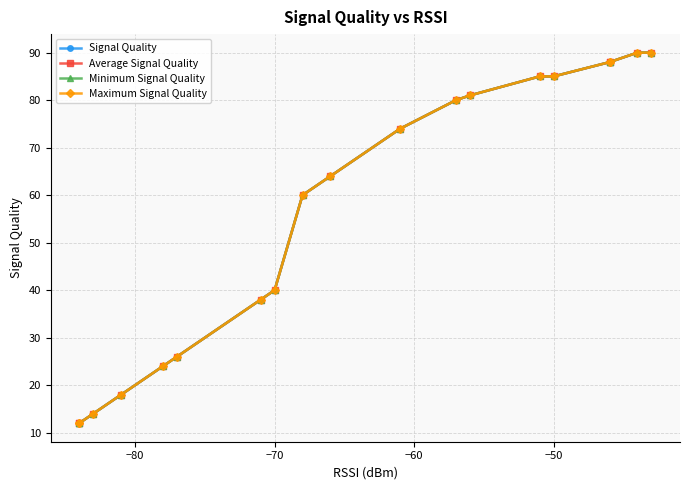

Count the number of categories in the chart.

19